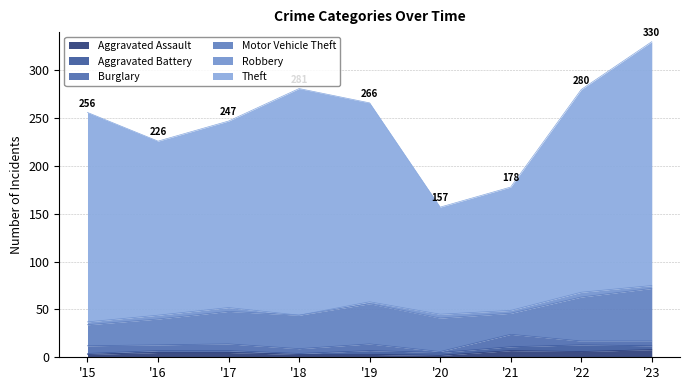

Reading left to right, extract all data points from this chart.

Aggravated Assault: 3	5	5	3	3	2	7	6	8
Aggravated Battery: 1	2	2	1	4	3	4	7	4
Burglary: 8	6	7	5	7	1	13	4	5
Motor Vehicle Theft: 22	27	34	35	42	35	22	46	55
Robbery: 3	4	4	0	2	4	3	5	3
Theft: 219	182	195	237	208	112	129	212	255